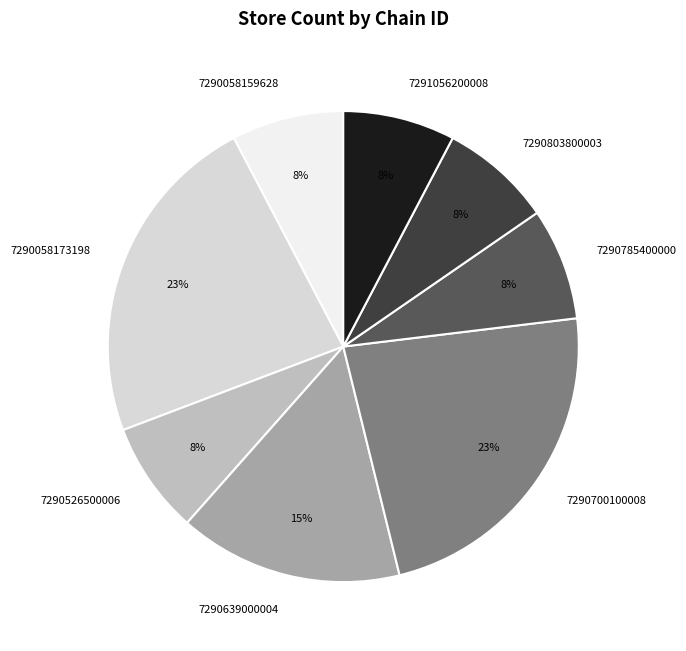

To the nearest percent, what is the combined percentage of 7290526500006 and 7290700100008?

31%